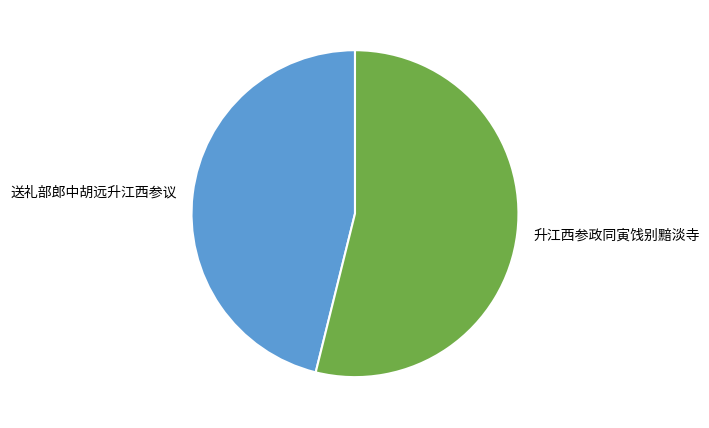

Rank the categories by value from lowest to highest.

送礼部郎中胡远升江西参议, 升江西参政同寅饯别黯淡寺